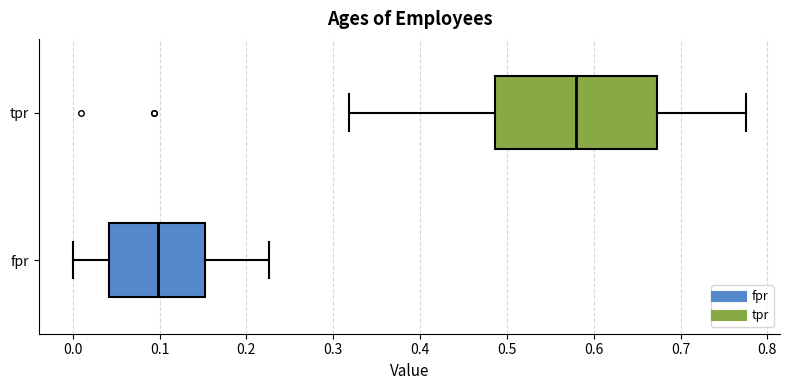

Where does the left whisker of the box for tpr end on the x-axis? The values are not printed on the chart, so give them approximately, as read against the axis.

0.32